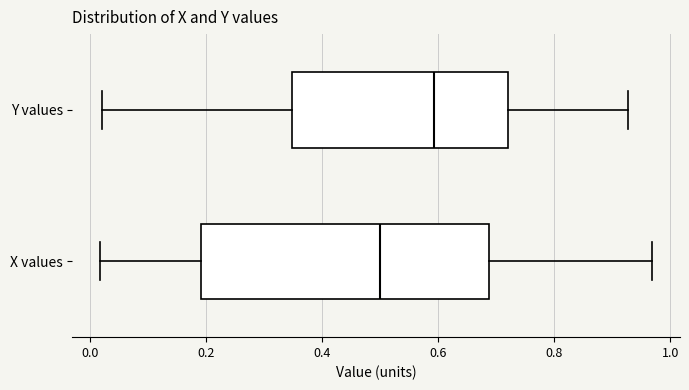

Reading bottom to top, transcribe this box plot: for each box, give where its median line is, the range the box spans, and where its two whiskers end, as read against the x-axis. The values are not printed on the chart, so give them approximately, as read against the axis.

X values: median 0.50, box 0.18 to 0.68, whiskers 0.02 to 0.96
Y values: median 0.60, box 0.34 to 0.72, whiskers 0.02 to 0.92